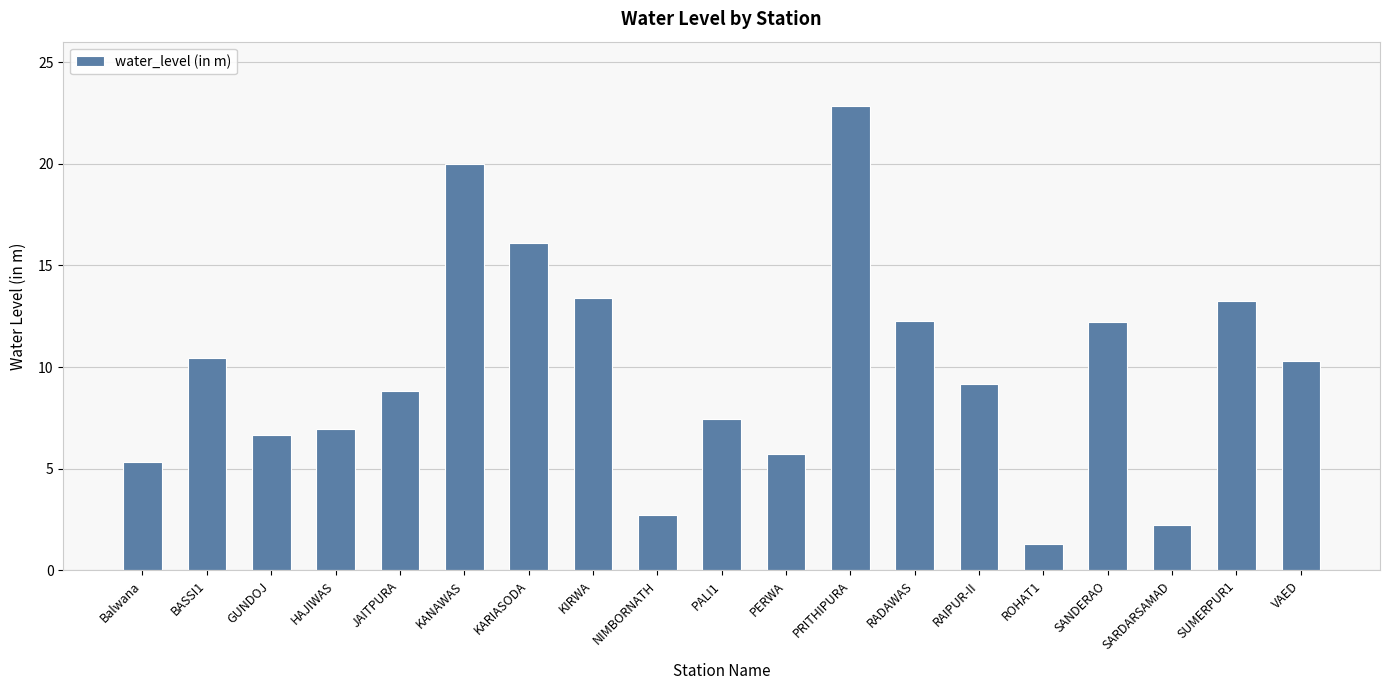

What position from the left is Balwana?

1